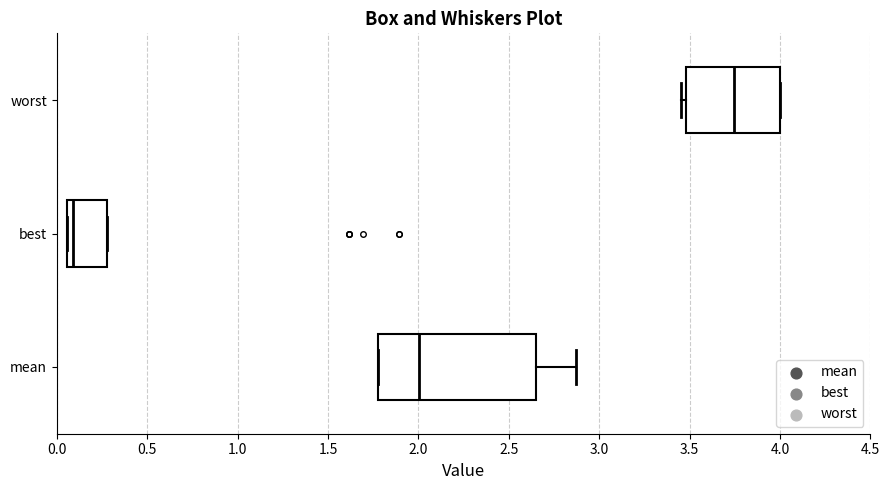

Which box's median line is the furthest to the left?

best